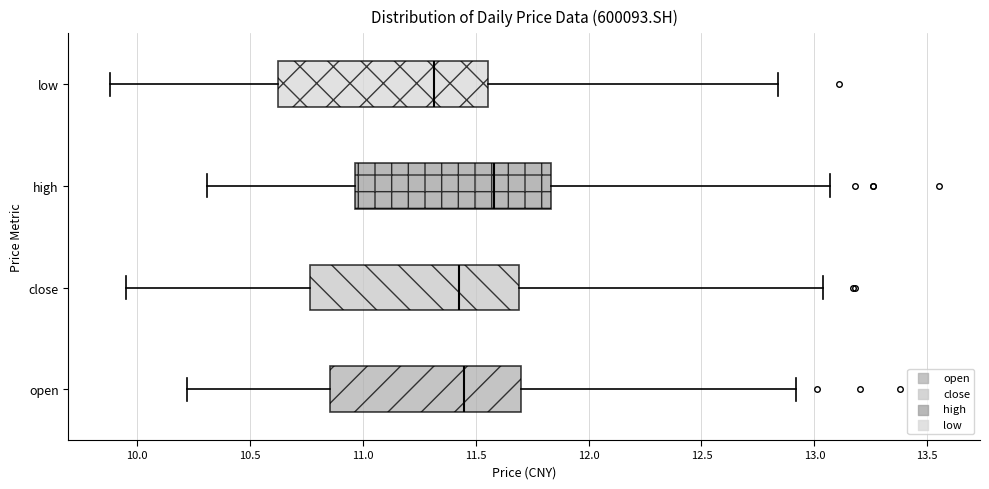

Which box has the furthest to the left median line?

low